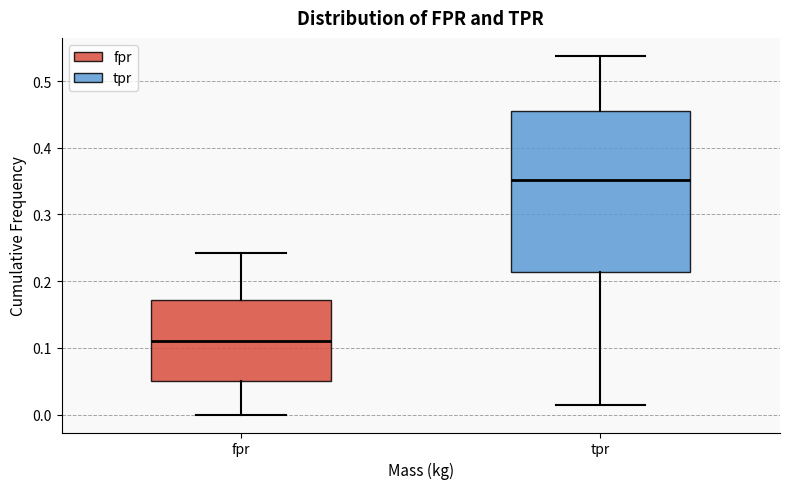

Where is the lower edge of the box for tpr on the y-axis? The values are not printed on the chart, so give them approximately, as read against the axis.

0.21